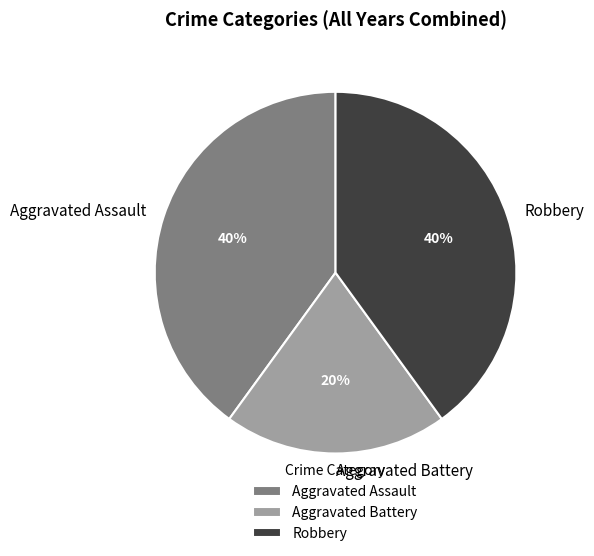

The Aggravated Battery slice represents 6% of the pie. True or false?

False